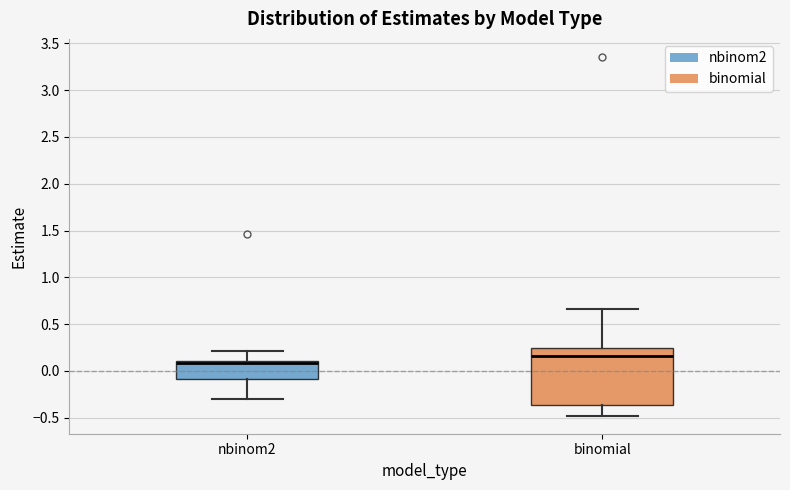

Reading left to right, transcribe this box plot: for each box, give where its median line is, the range the box spans, and where its two whiskers end, as read against the y-axis. The values are not printed on the chart, so give them approximately, as read against the axis.

nbinom2: median 0.10 (just below the box's upper edge), box -0.10 to 0.10, whiskers -0.30 to 0.20
binomial: median 0.15, box -0.35 to 0.25, whiskers -0.50 to 0.65